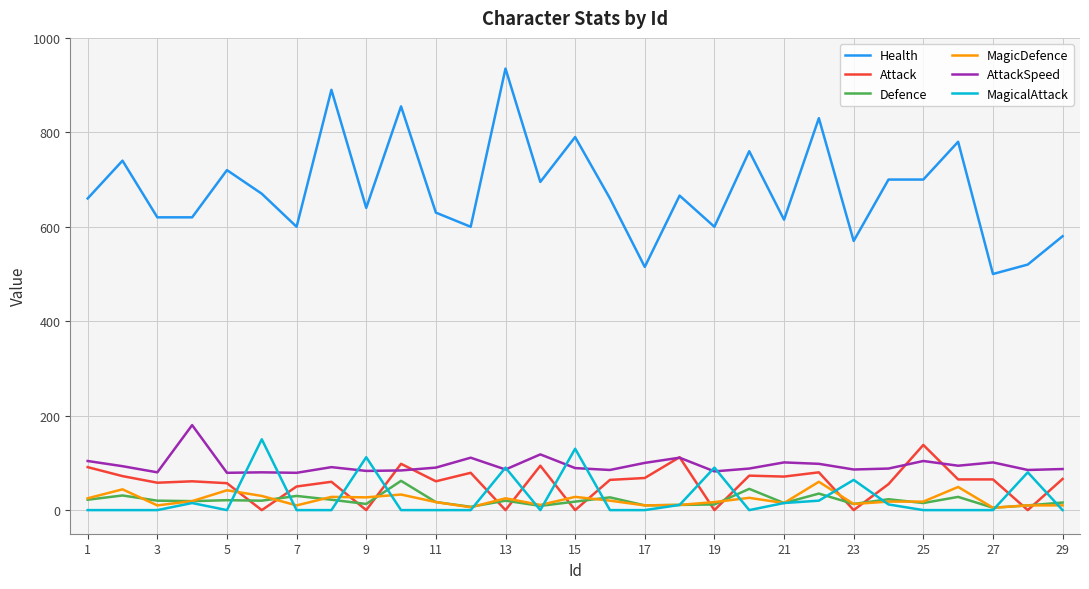

Which series has the largest range (max minus min)?

Health